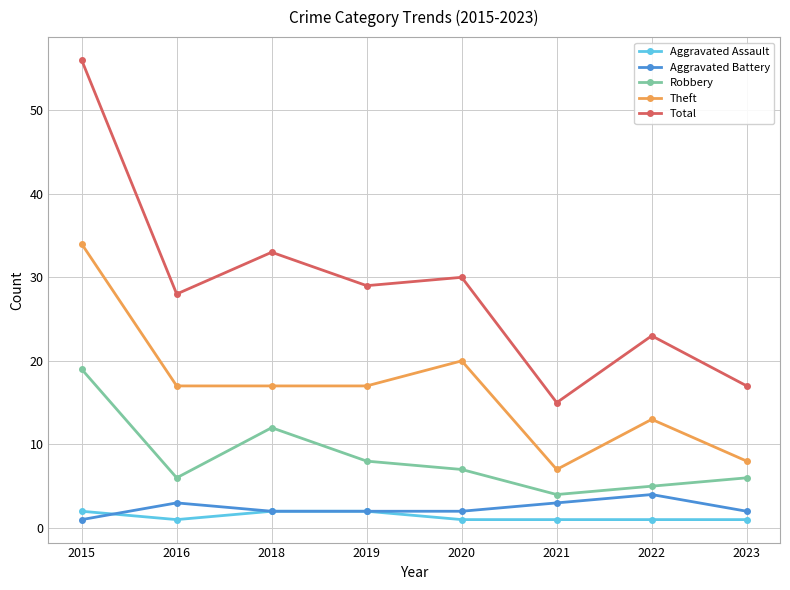

True or false: Theft and Aggravated Assault intersect in this chart.

False